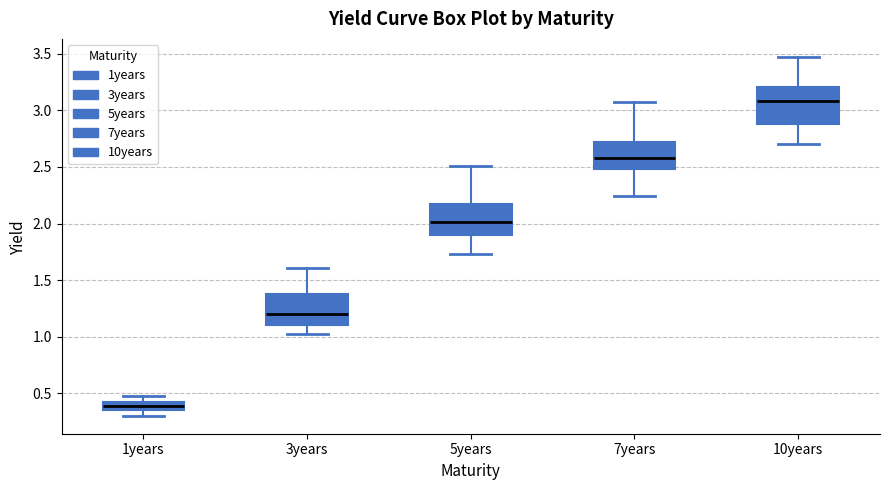

Which box's median line is the highest?

10years